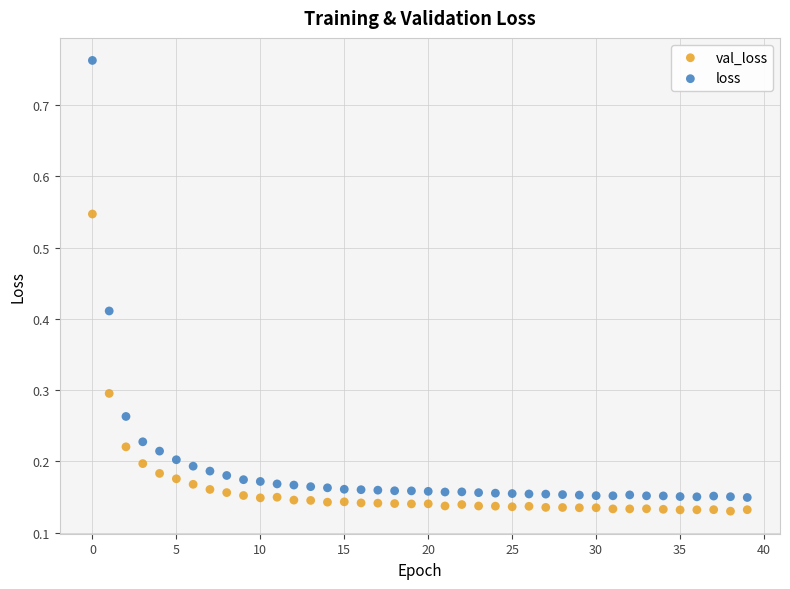

Which series has the widest spread of Y values?

loss